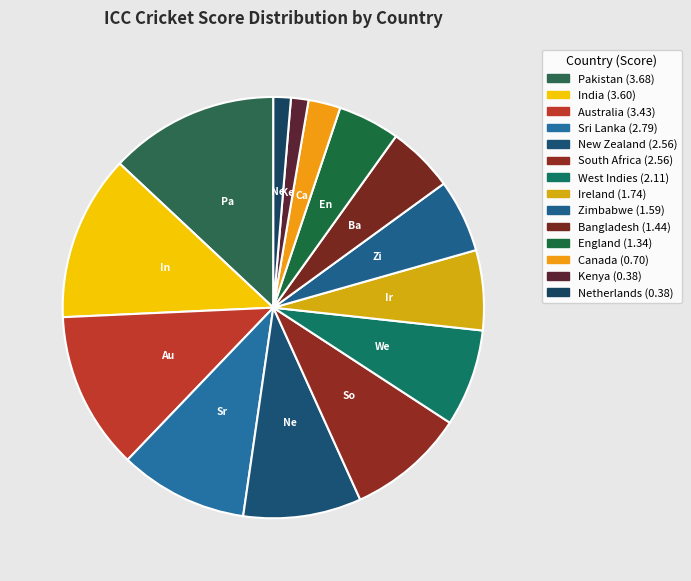

How many slices are in this pie chart?

14